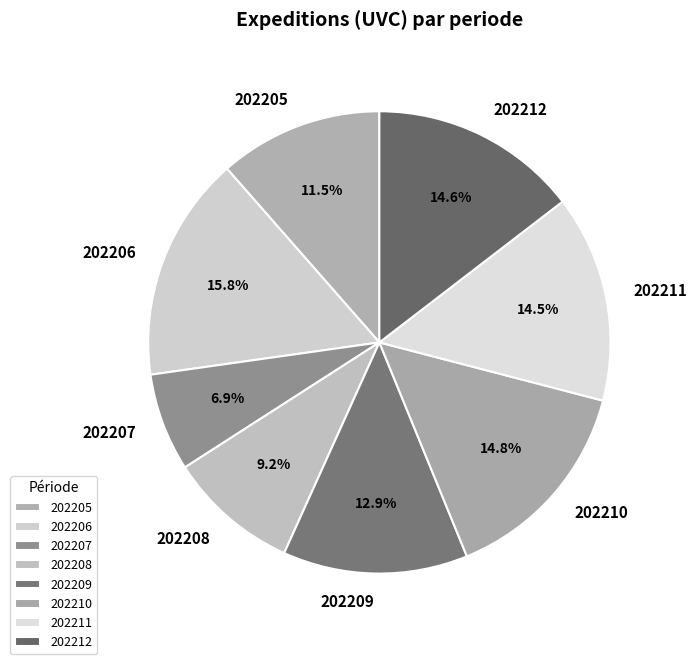

Which category has the smallest portion of the pie?

202207